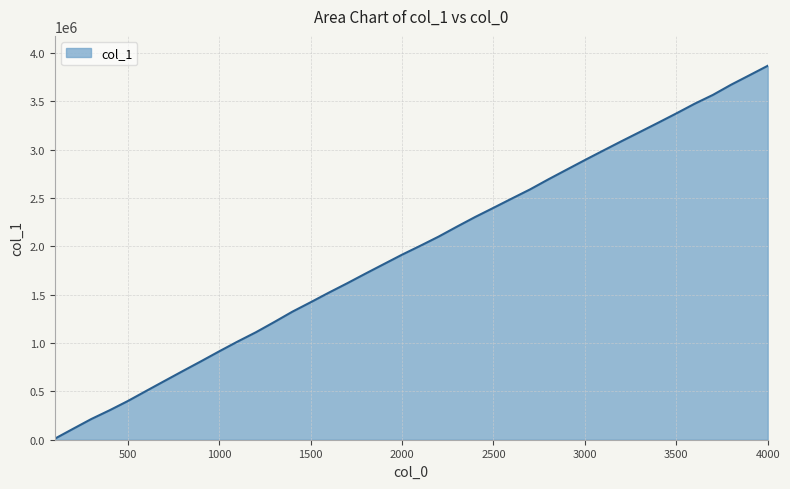

What is the maximum value shown in the chart?

3868650